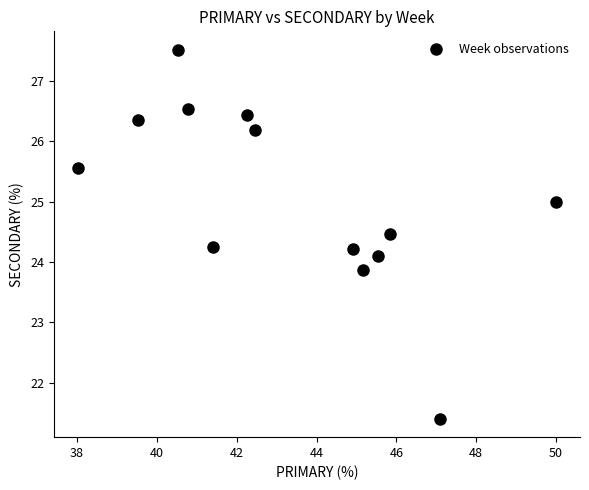

What is the range of X values (max minus min)?

12.0